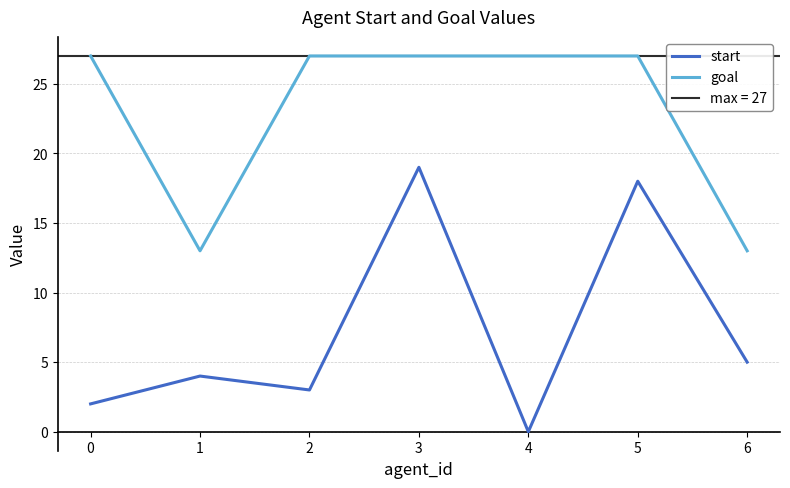

Which series has the largest total across all categories?

goal